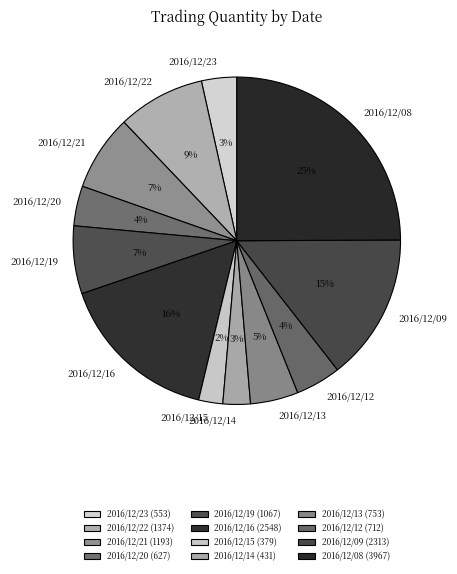

To the nearest percent, what is the difference between the largest and smallest slice percentages?

23%